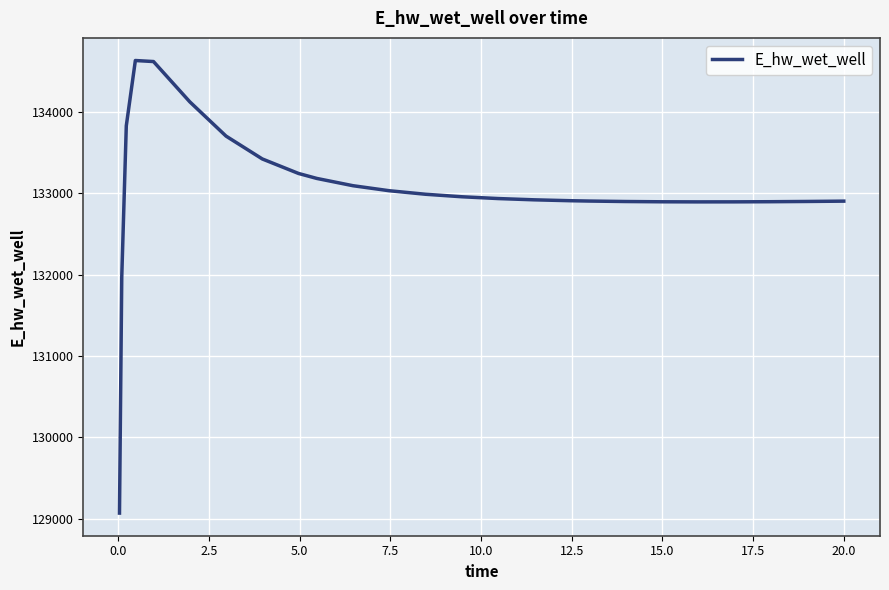

What is the smallest value displayed?

129070.4